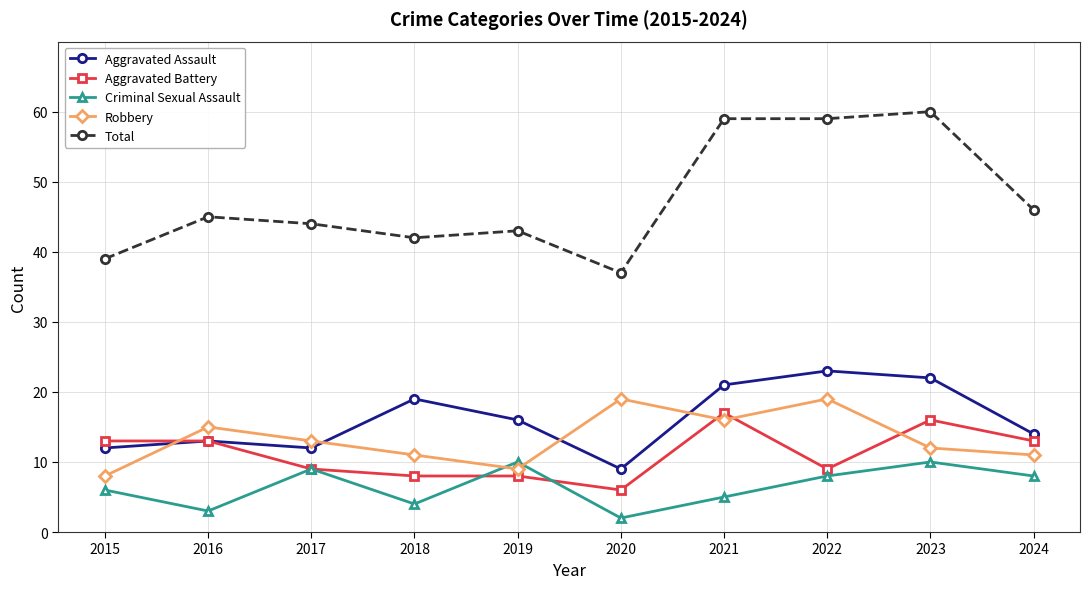

Where is the first local minimum for Total?

2018